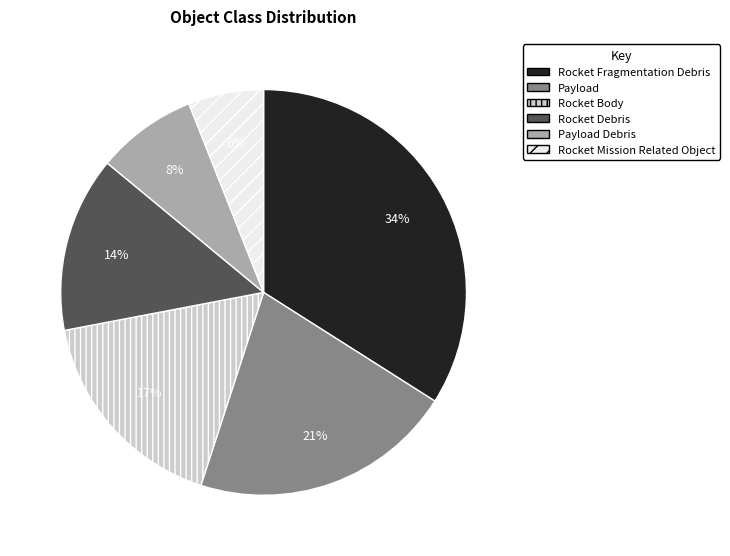

Rank the categories by value from lowest to highest.

Rocket Mission Related Object, Payload Debris, Rocket Debris, Rocket Body, Payload, Rocket Fragmentation Debris